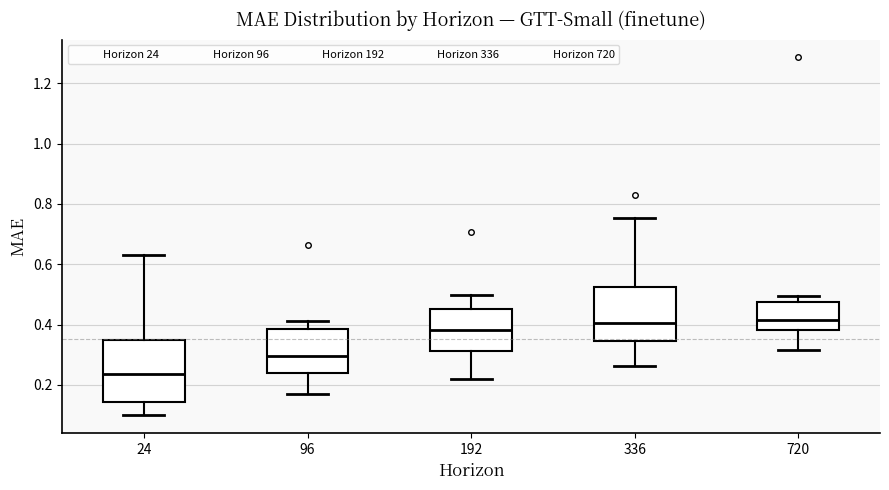

Reading left to right, read every box against the y-axis: the position of its median line, the range the box covers, and the ends of its whiskers. The values are not printed on the chart, so give them approximately, as read against the axis.

24: median 0.24, box 0.14 to 0.36, whiskers 0.10 to 0.64
96: median 0.30, box 0.24 to 0.38, whiskers 0.18 to 0.42
192: median 0.38, box 0.32 to 0.46, whiskers 0.22 to 0.50
336: median 0.40, box 0.34 to 0.52, whiskers 0.26 to 0.76
720: median 0.42, box 0.38 to 0.48, whiskers 0.32 to 0.50